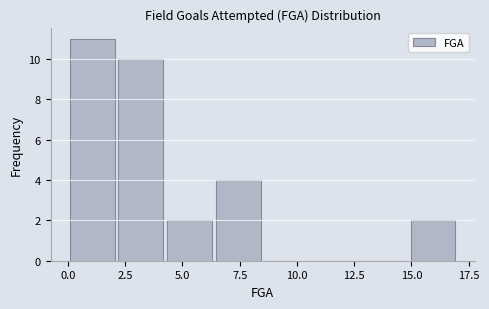

Reading left to right, transcribe this chart: for each bar, give the range it covers on the x-axis and its height. Neither the bar edges nor the heights are printed on the chart, so give them approximately, as read against the axes.

0.0 to 2.0: 11
2.0 to 4.5: 10
4.5 to 6.5: 2
6.5 to 8.5: 4
8.5 to 10.5: 0
10.5 to 13.0: 0
13.0 to 15.0: 0
15.0 to 17.0: 2